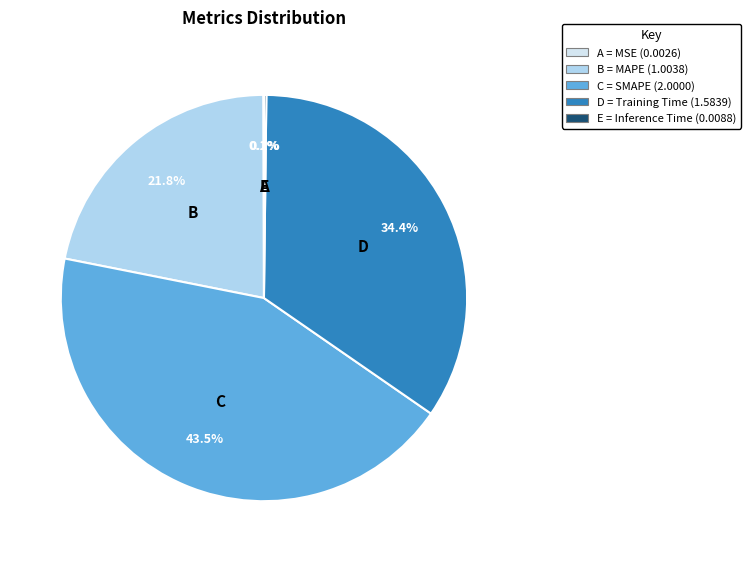

Between D = Training Time (1.5839) and C = SMAPE (2.0000), which is larger?

C = SMAPE (2.0000)